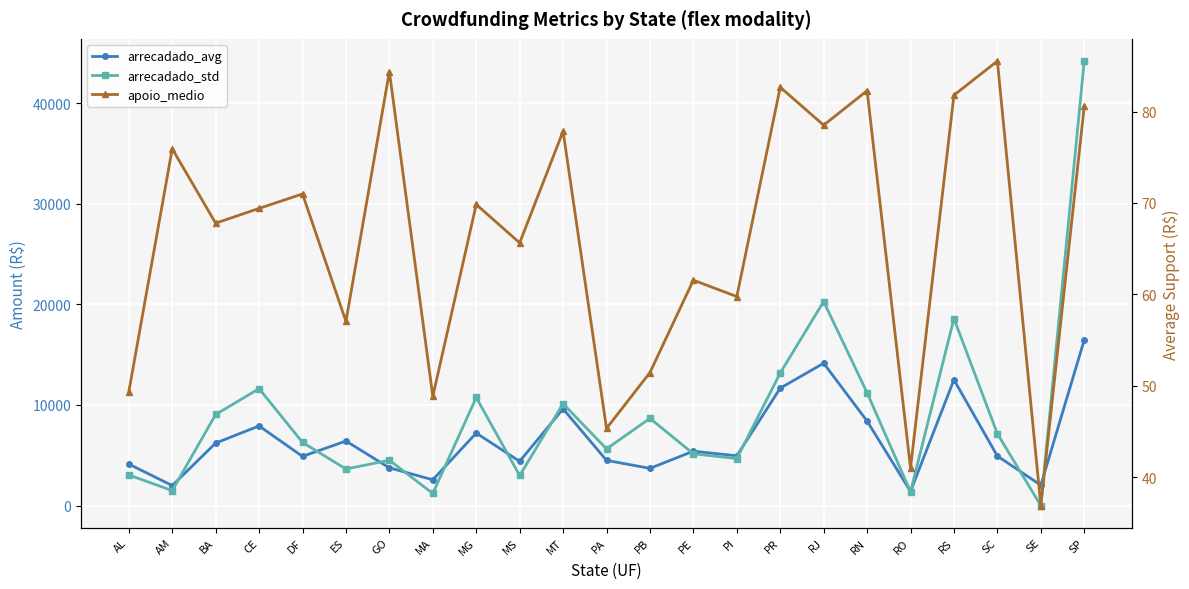

Where does the apoio_medio series first go above 69?

AM